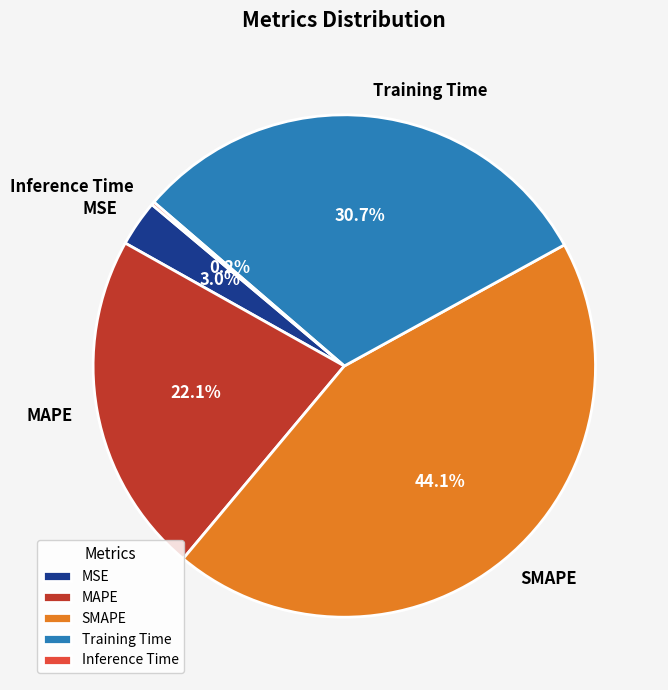

What percentage is NOT represented by Training Time?

69.3%